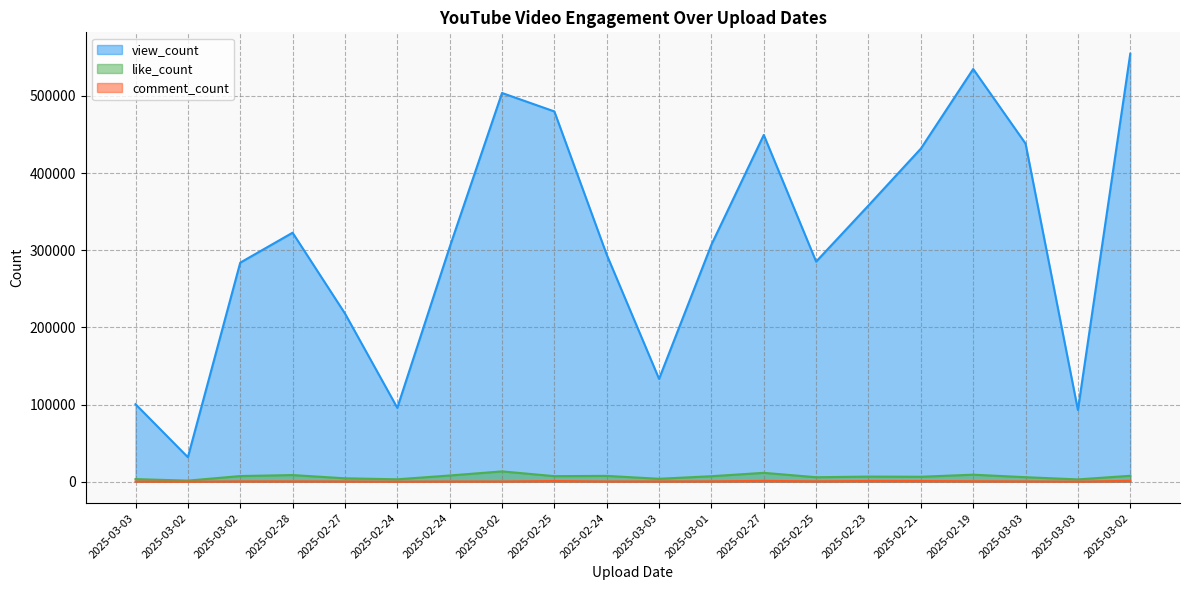

True or false: like_count and comment_count intersect in this chart.

False